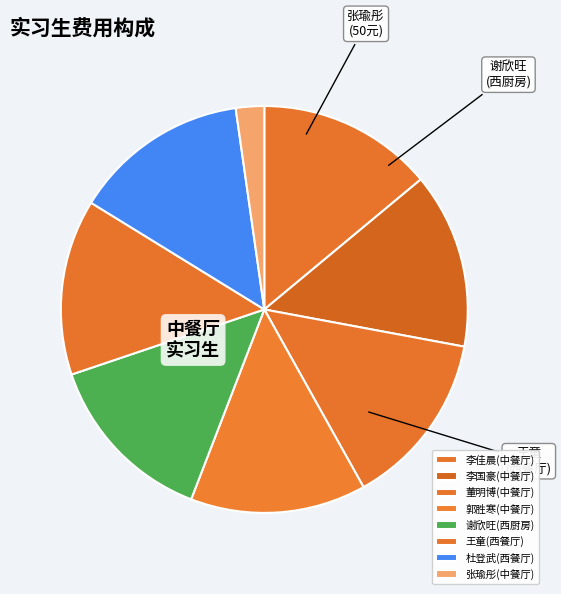

Does 王童(西餐厅) account for over 50% of the chart?

No